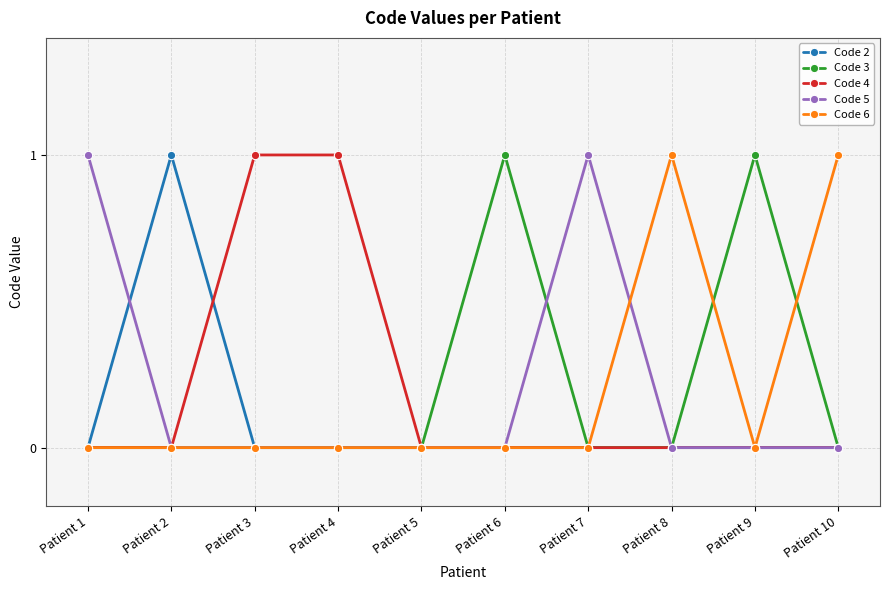

Reading right to left, list all the values displayed in this chart.

Code 2: 0	0	0	0	0	0	0	0	1	0
Code 3: 0	1	0	0	1	0	0	0	0	0
Code 4: 0	0	0	0	0	0	1	1	0	0
Code 5: 0	0	0	1	0	0	0	0	0	1
Code 6: 1	0	1	0	0	0	0	0	0	0